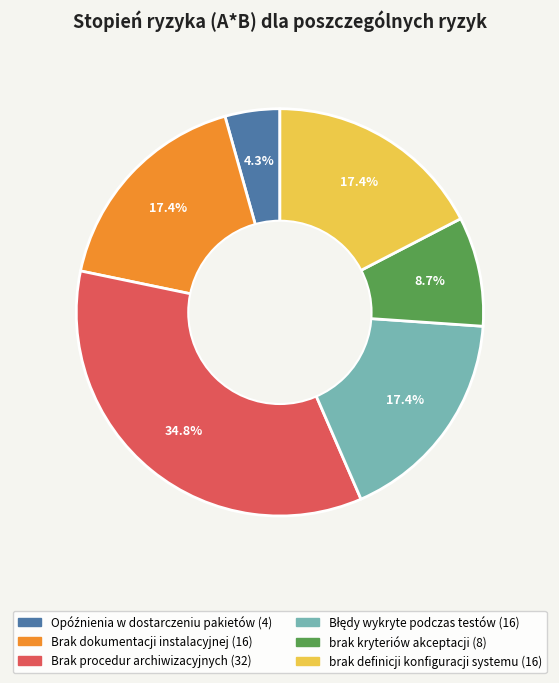

Which slice is the largest?

Brak procedur archiwizacyjnych